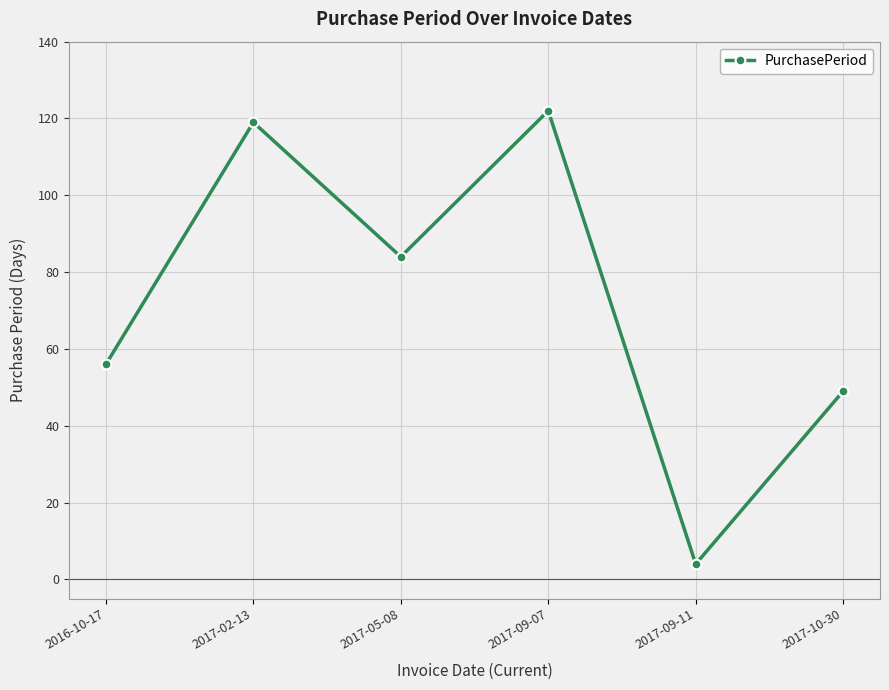

The value at 2017-02-13 is 119. True or false?

True